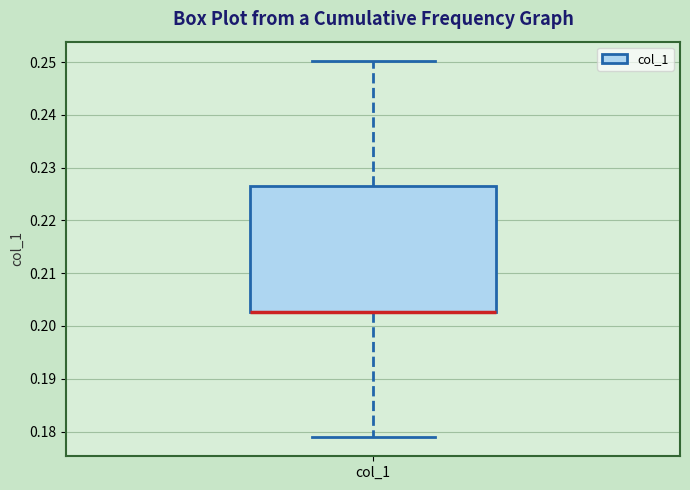

Transcribe this box plot: give where the median line is, the range the box spans, and where the two whiskers end, as read against the y-axis. The values are not printed on the chart, so give them approximately, as read against the axis.

median 0.203 (drawn on the box's lower edge), box 0.203 to 0.226, whiskers 0.179 to 0.250